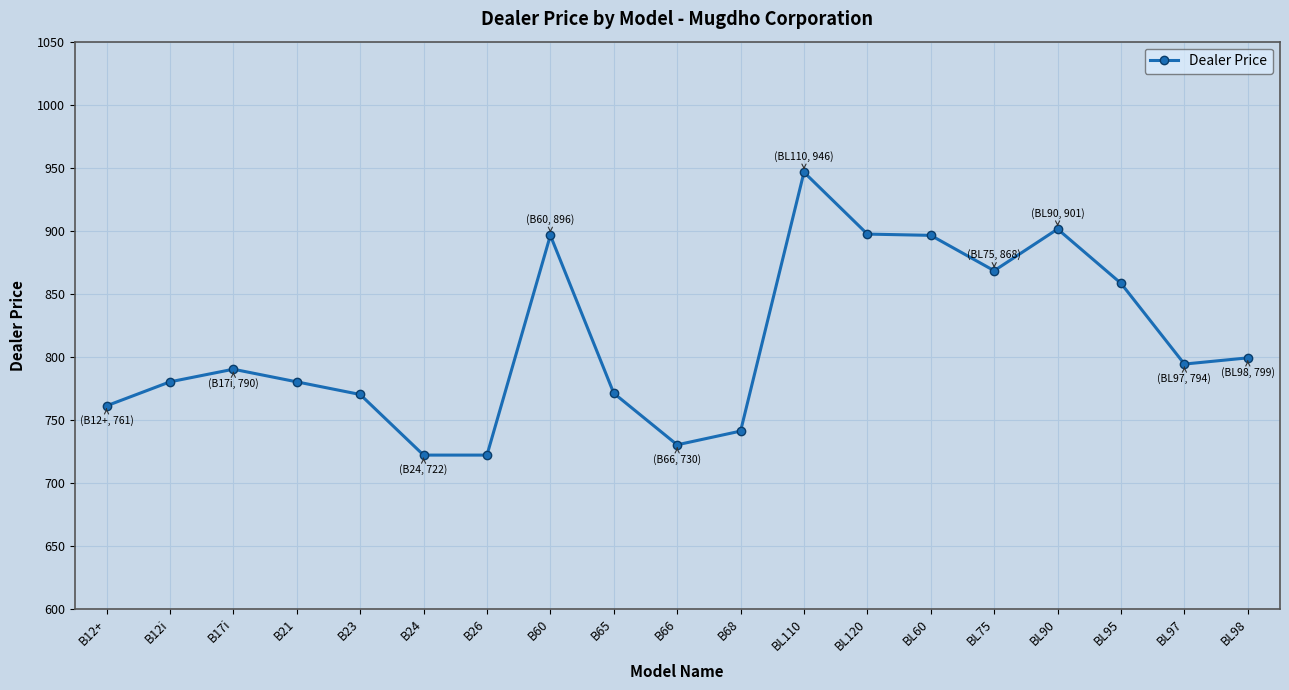

What is the difference between the maximum and minimum values?

224.6